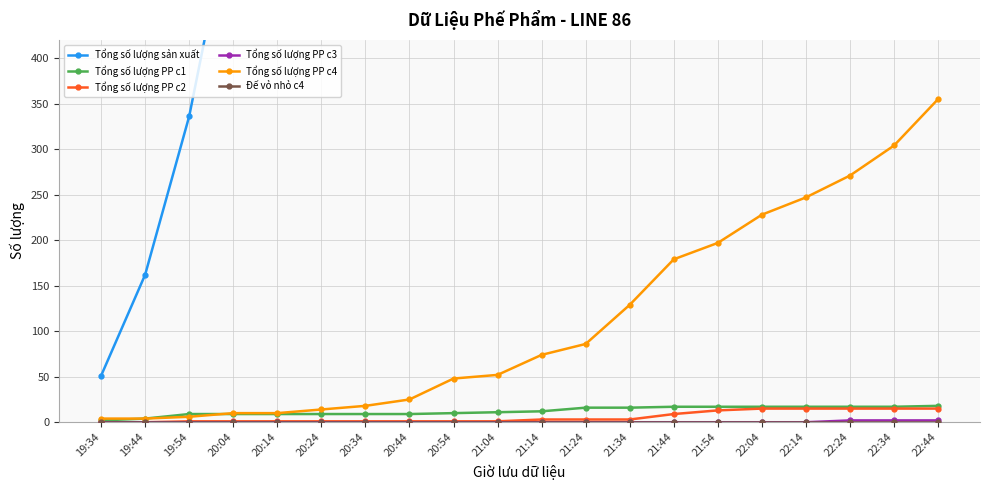

How many series are shown in this chart?

6